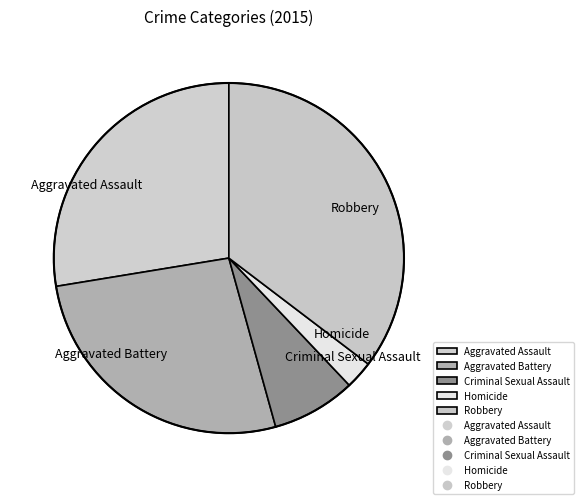

Approximately how many times larger is the value at Aggravated Battery compared to Homicide?

10.3